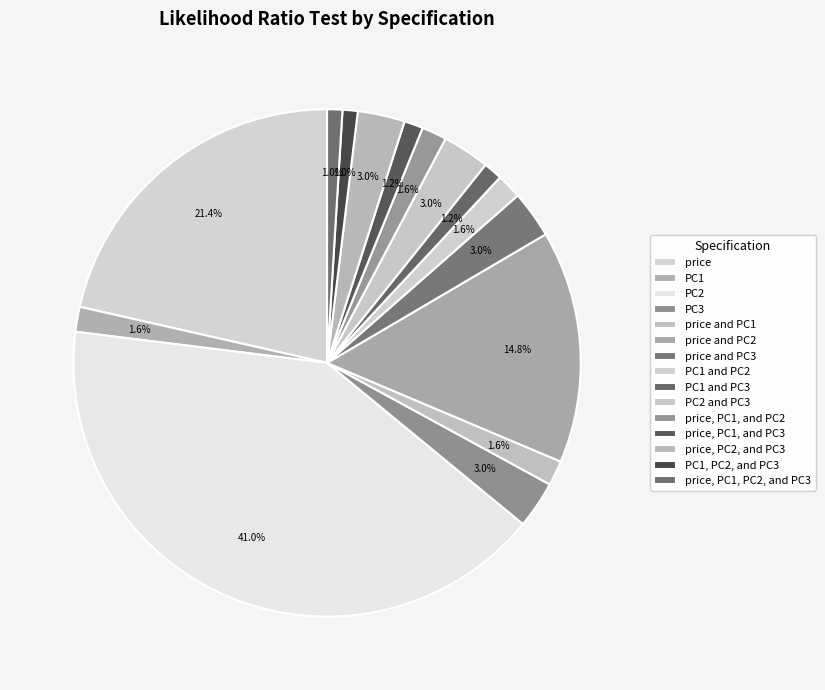

Do price, PC1, PC2, and PC3 and price and PC3 together represent more than half of the pie?

No